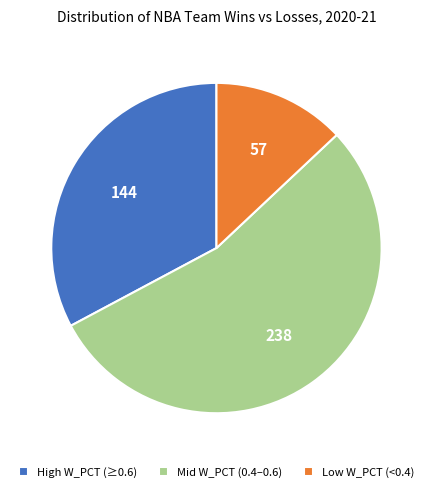

The High W_PCT (≥0.6) slice represents 25% of the pie. True or false?

False